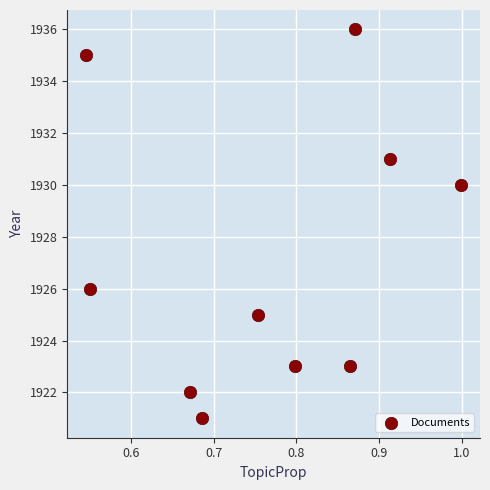

What is the average Y value?

1927